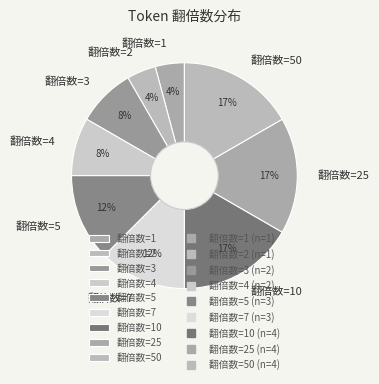

Is the sum of 翻倍数=10 and 翻倍数=25 greater than half?

No